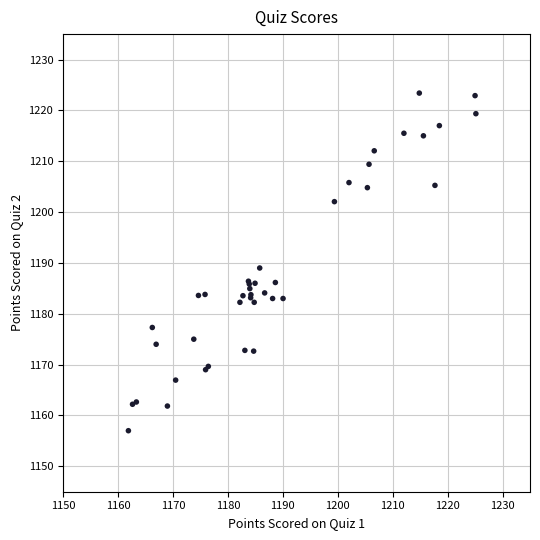

What Y value in the scatter plot is closest to 1190?

1189.0